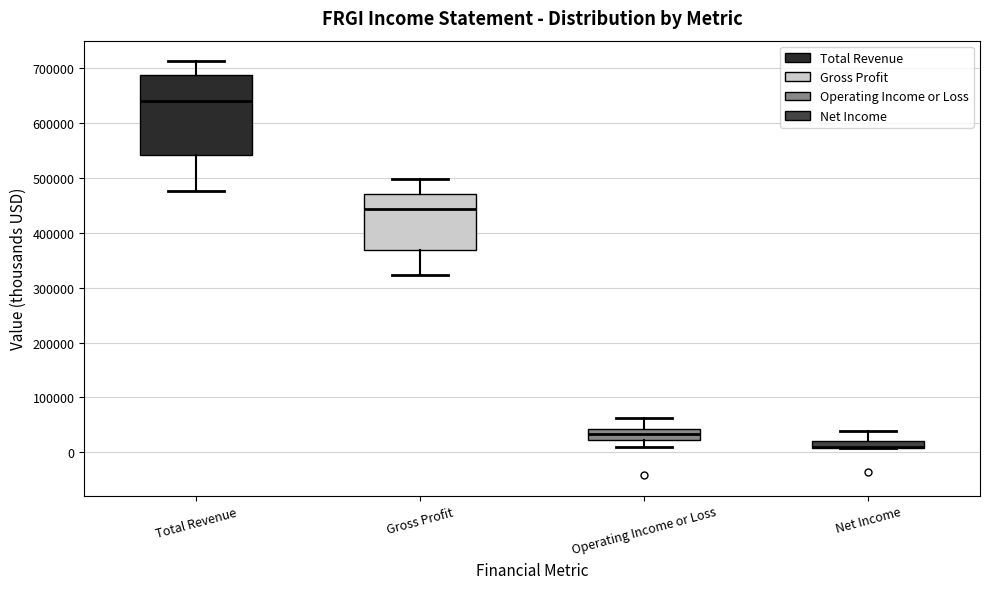

Comparing the boxes themselves (not the whiskers), which one is the tallest?

Total Revenue